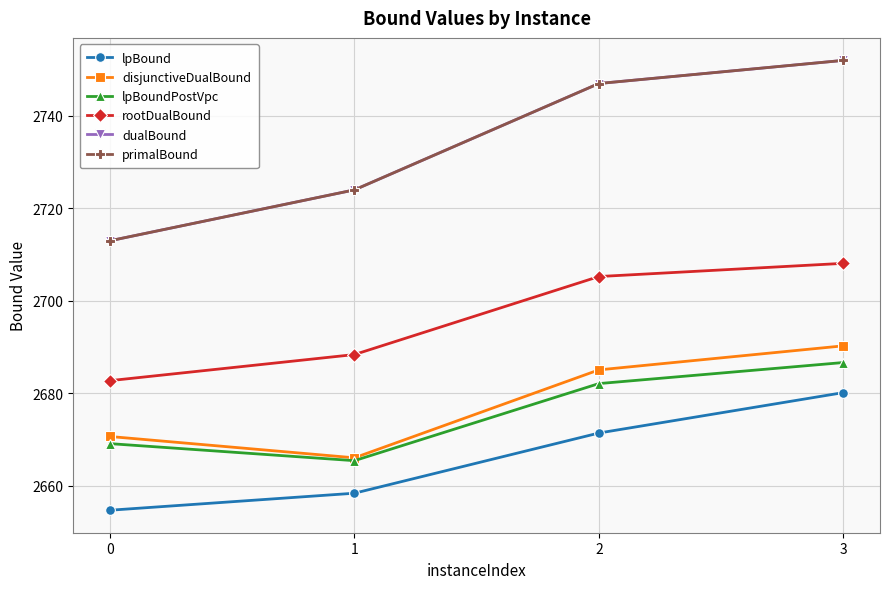

What is the spread (max minus min) of values at 1?

65.6